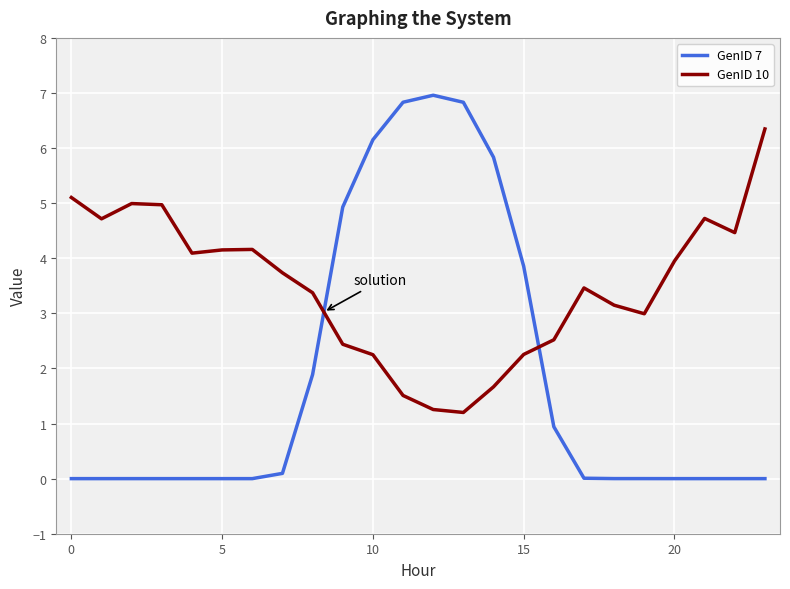

What is the greatest value displayed?

7.0